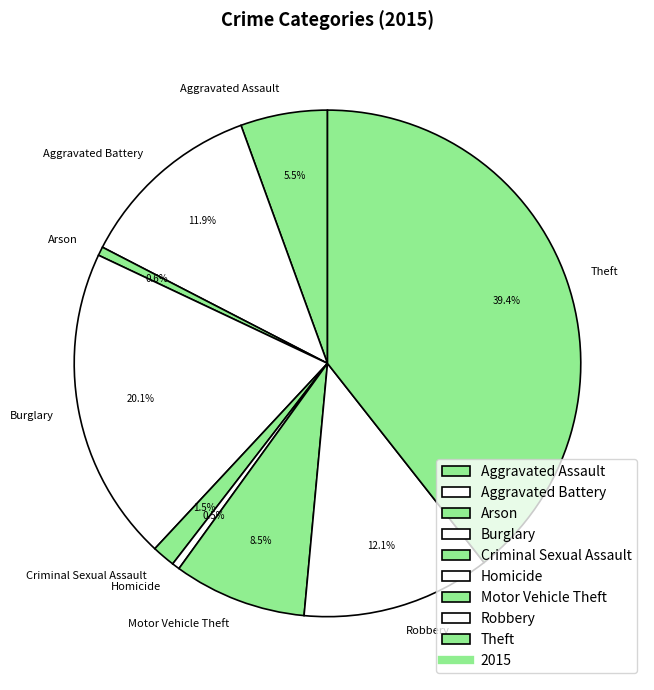

Which category has the biggest portion of the pie?

Theft